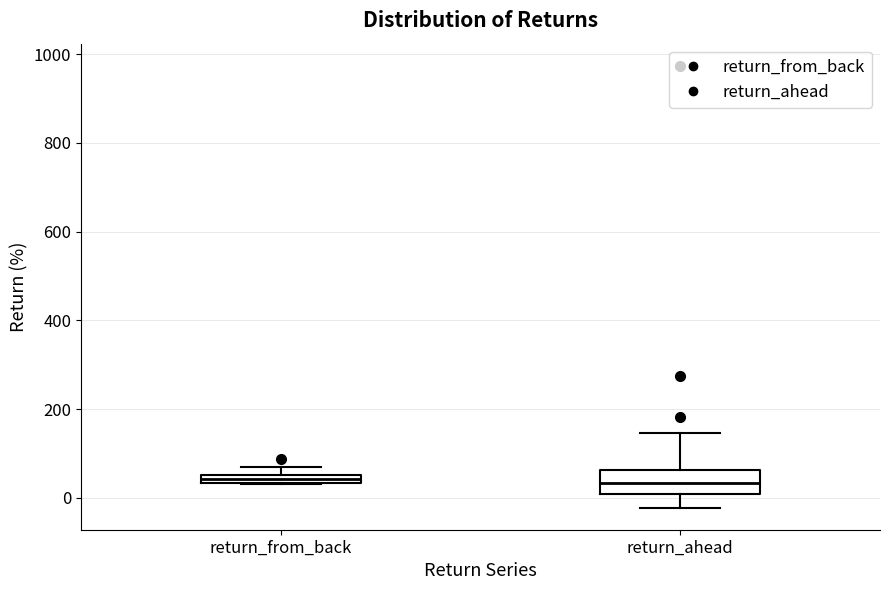

Which box is the tallest, from its lower edge to its upper edge?

return_ahead